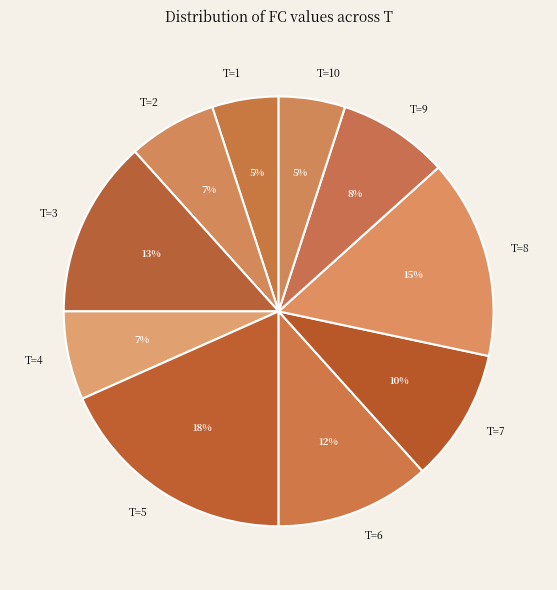

Which slice is the largest?

T=5